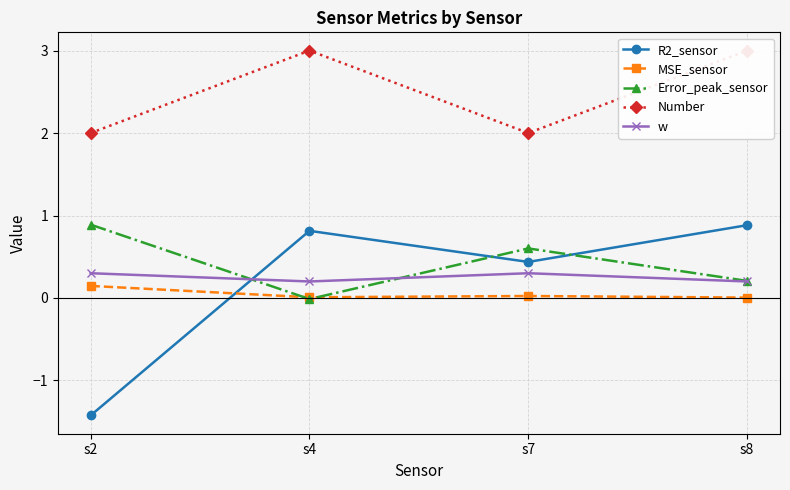

Reading left to right, what are all the values shown in this chart?

R2_sensor: -1.4	0.8	0.4	0.9
MSE_sensor: 0.1	0.0	0.0	0.0
Error_peak_sensor: 0.9	-0.0	0.6	0.2
Number: 2.0	3.0	2.0	3.0
w: 0.3	0.2	0.3	0.2